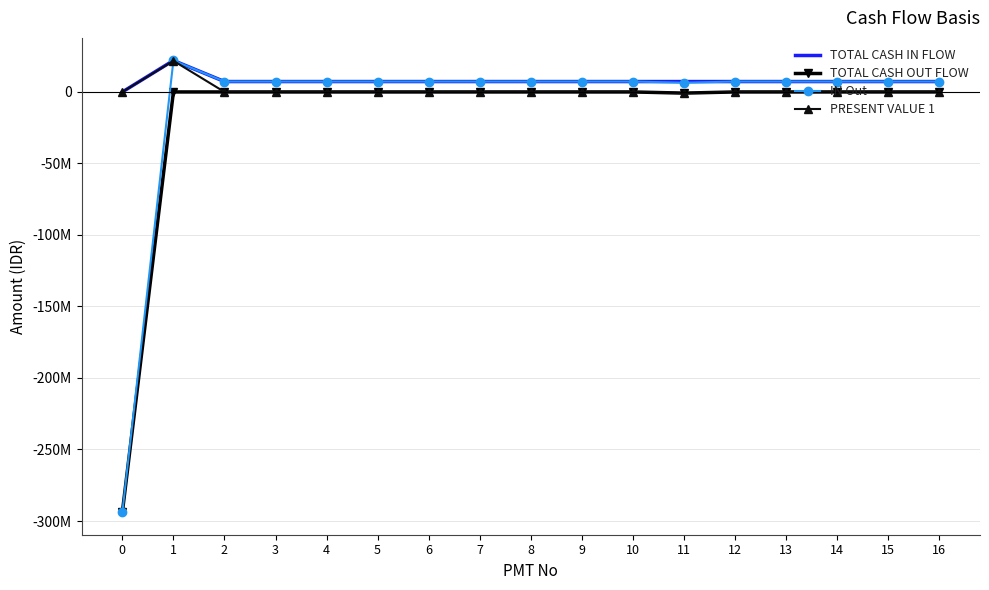

What are all the series names shown in the legend?

TOTAL CASH IN FLOW, TOTAL CASH OUT FLOW, IN Out, PRESENT VALUE 1